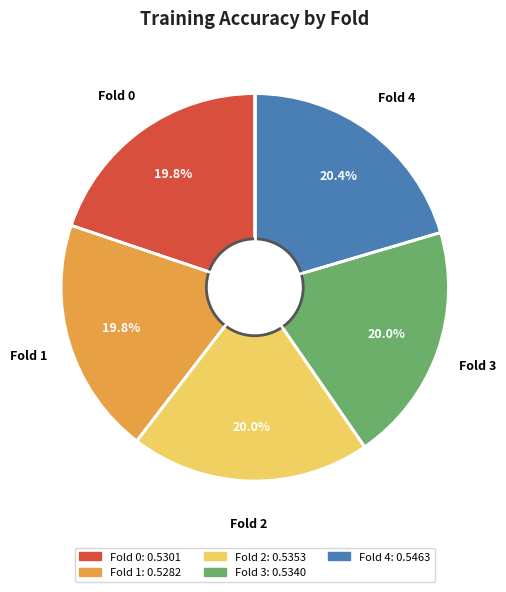

Is there any slice that represents more than half of the pie?

No